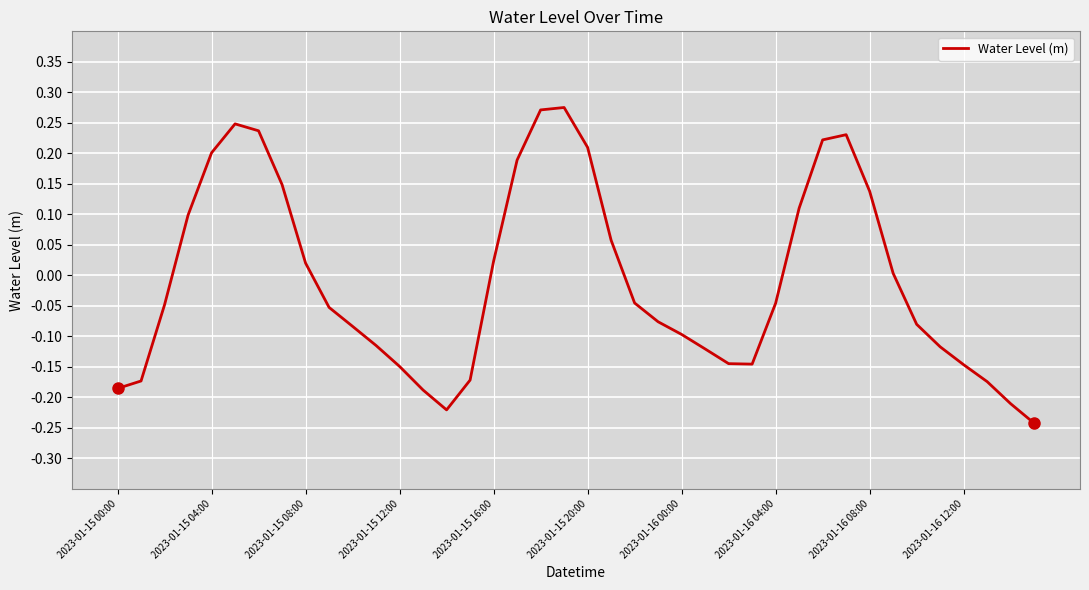

What is the difference between the maximum and minimum values?

0.5